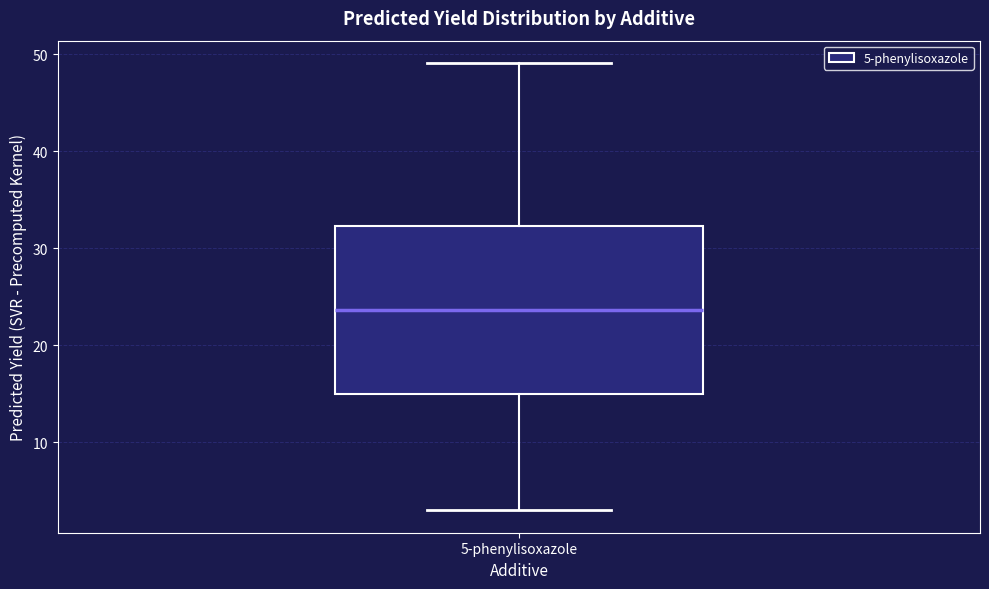

Transcribe this box plot: give where the median line is, the range the box spans, and where the two whiskers end, as read against the y-axis. The values are not printed on the chart, so give them approximately, as read against the axis.

median 24, box 15 to 32, whiskers 3 to 49